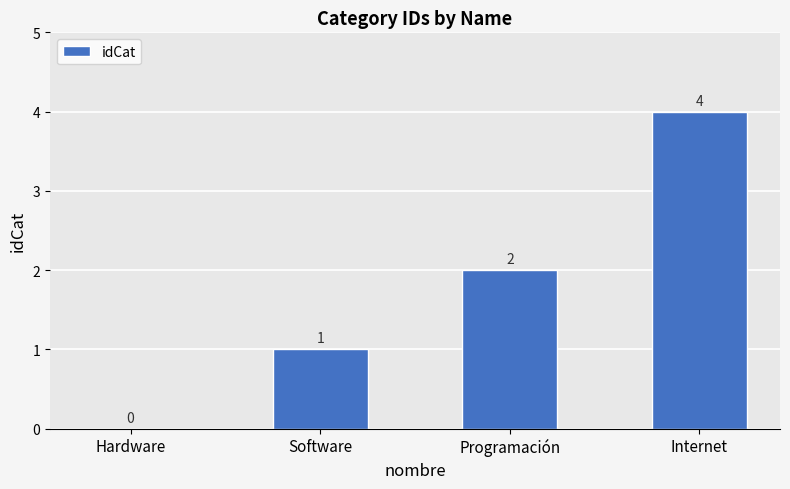

How many values are above zero?

3